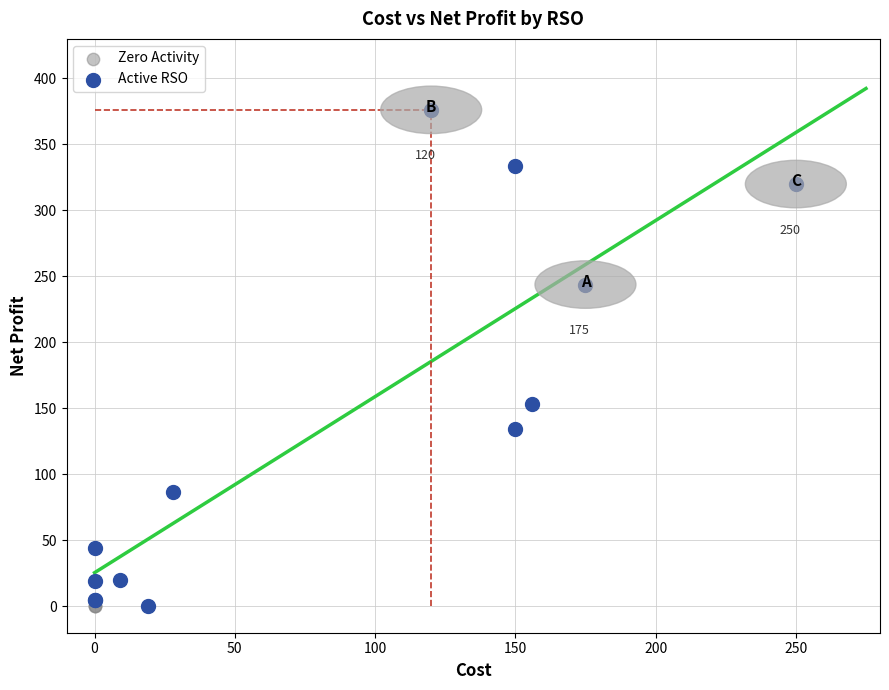

Which series contains the highest Y value?

Active RSO